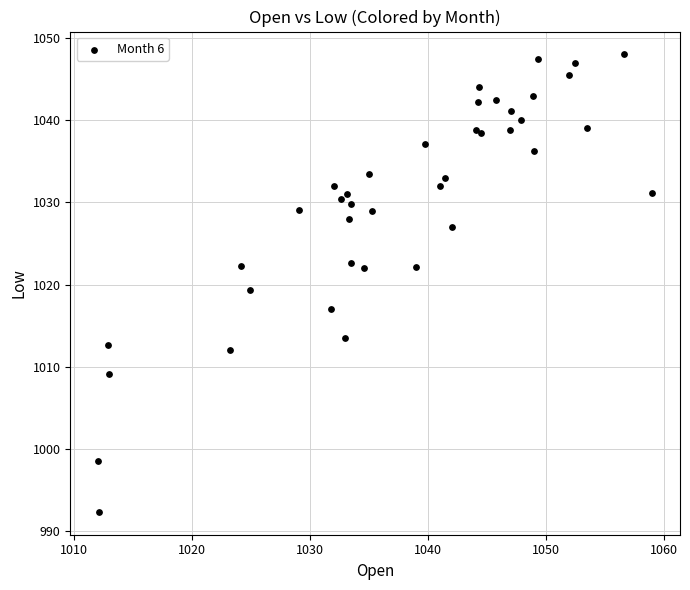

What Y value in the scatter plot is closest to 1020?

1019.3